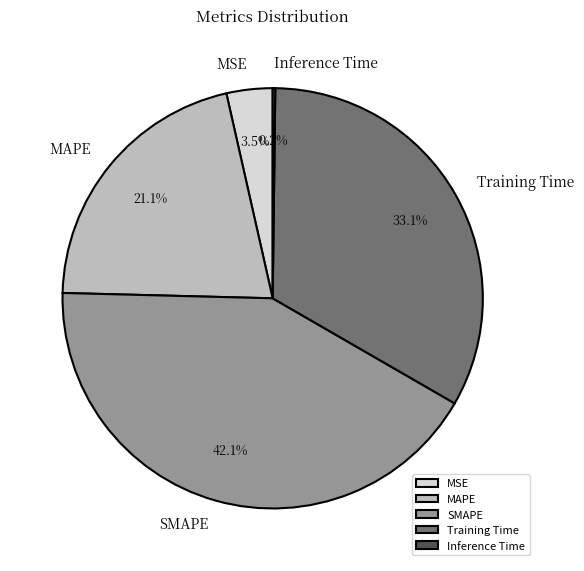

To the nearest percent, what portion does MAPE represent?

21%